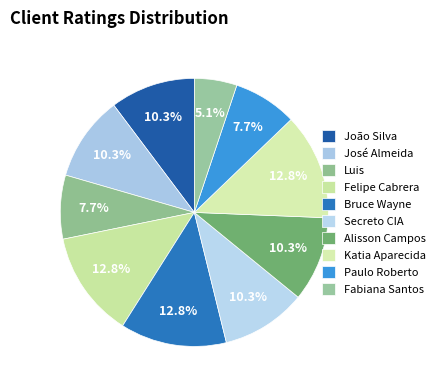

To the nearest percent, what is the difference between the Luis and Felipe Cabrera slice percentages?

5%